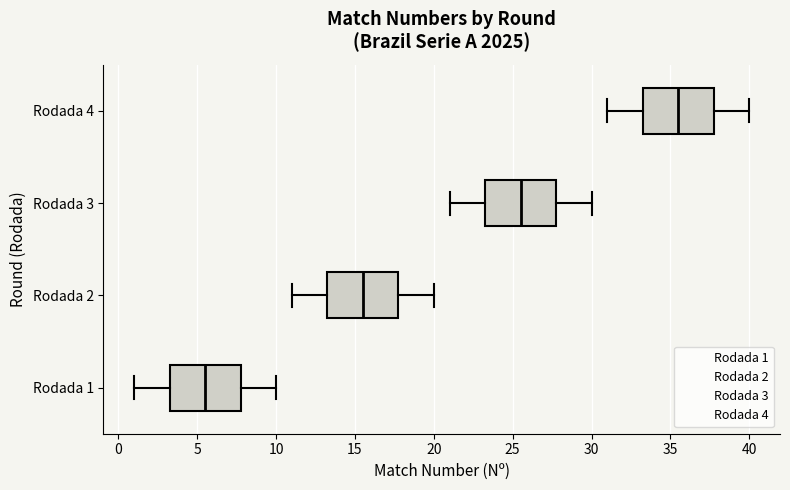

Reading bottom to top, read every box against the x-axis: the position of its median line, the range the box covers, and the ends of its whiskers. The values are not printed on the chart, so give them approximately, as read against the axis.

Rodada 1: median 5.5, box 3.5 to 8.0, whiskers 1.0 to 10.0
Rodada 2: median 15.5, box 13.5 to 18.0, whiskers 11.0 to 20.0
Rodada 3: median 25.5, box 23.5 to 28.0, whiskers 21.0 to 30.0
Rodada 4: median 35.5, box 33.5 to 38.0, whiskers 31.0 to 40.0